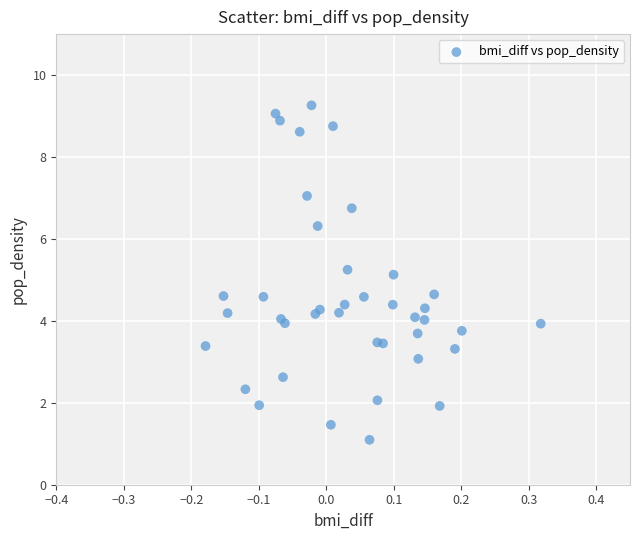

What Y value in the scatter plot is closest to 5?

5.1